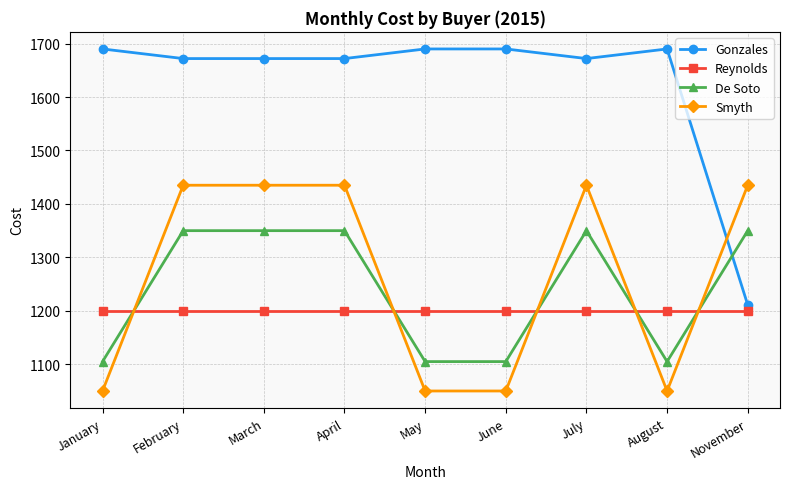

What value does the Reynolds series have at April?

1200